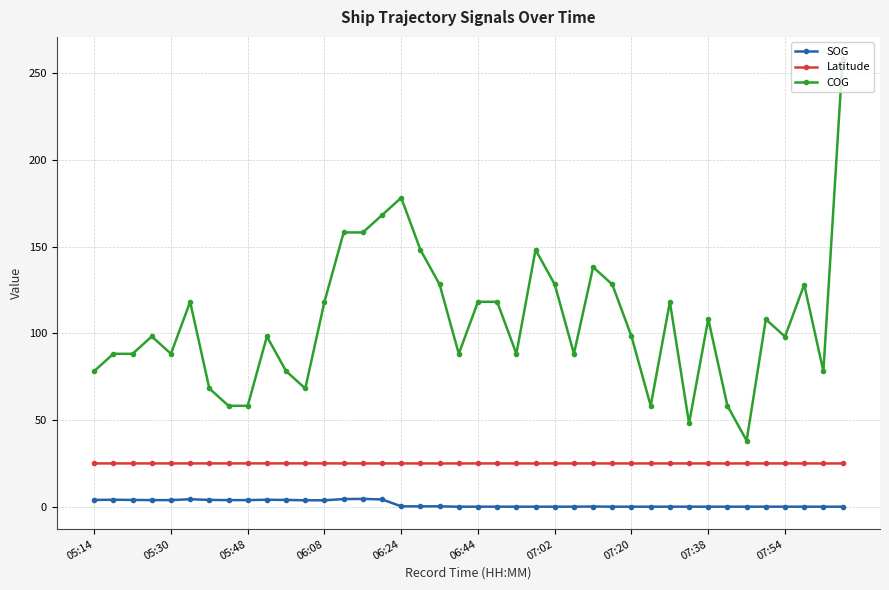

True or false: SOG and Latitude intersect in this chart.

False